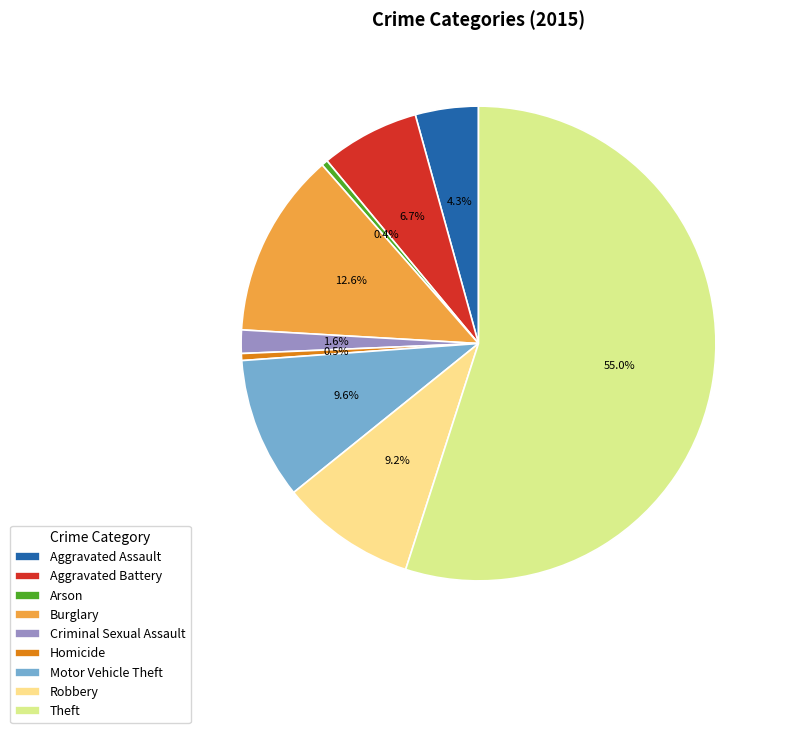

True or false: Robbery accounts for 24% of the total.

False